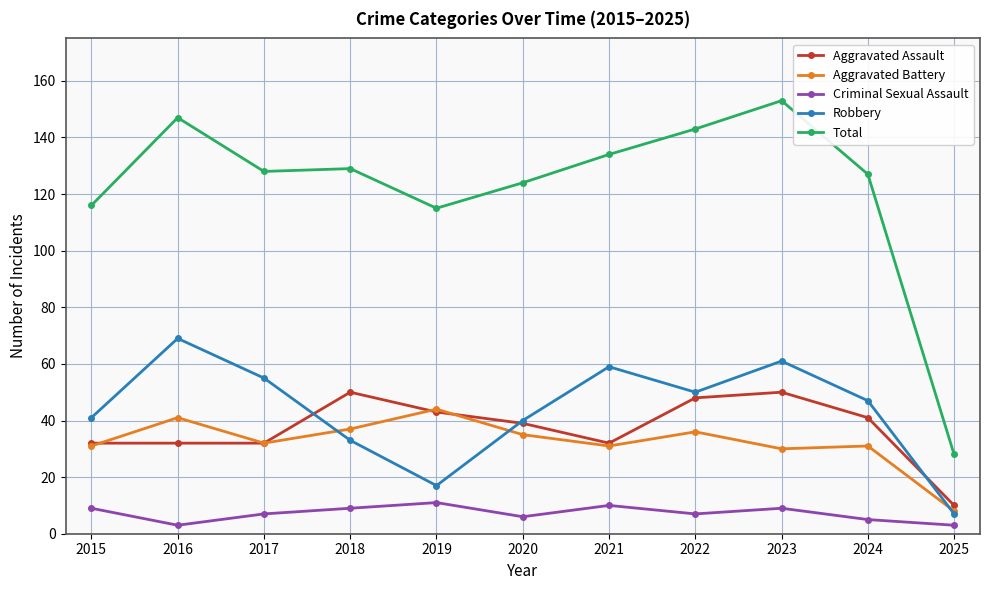

What is the difference between the Total values at 2024 and 2023?

26